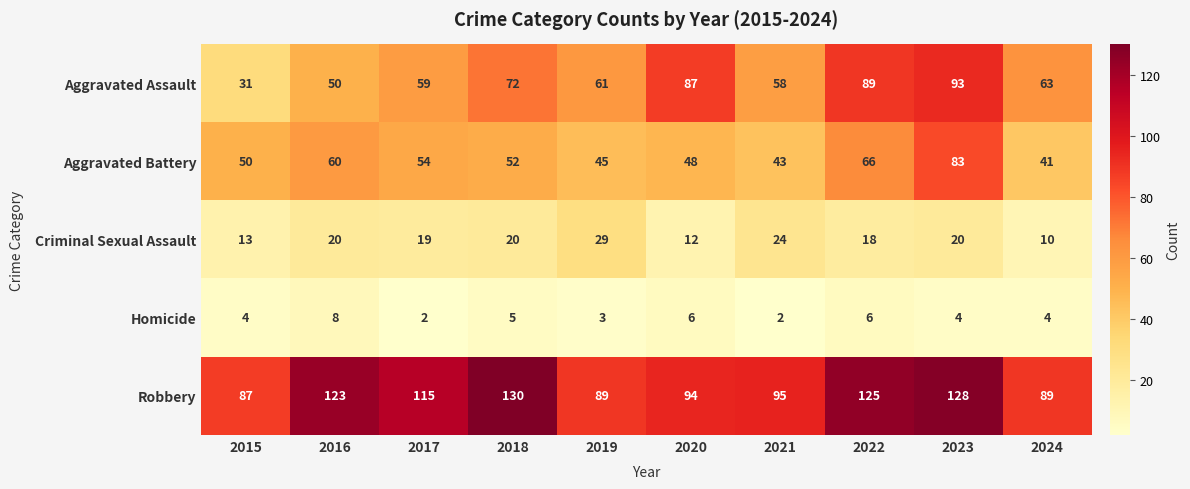

The value of Robbery at 2016 is 41. True or false?

False